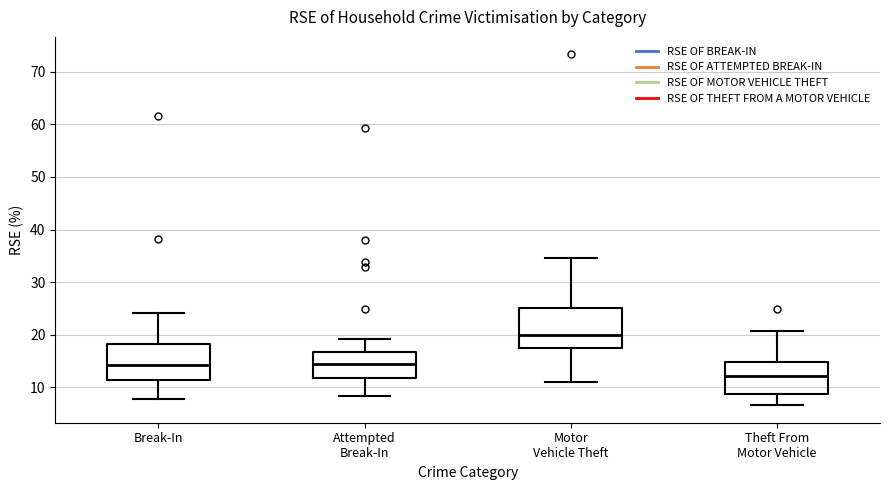

Which box's median line is the lowest?

Theft From Motor Vehicle